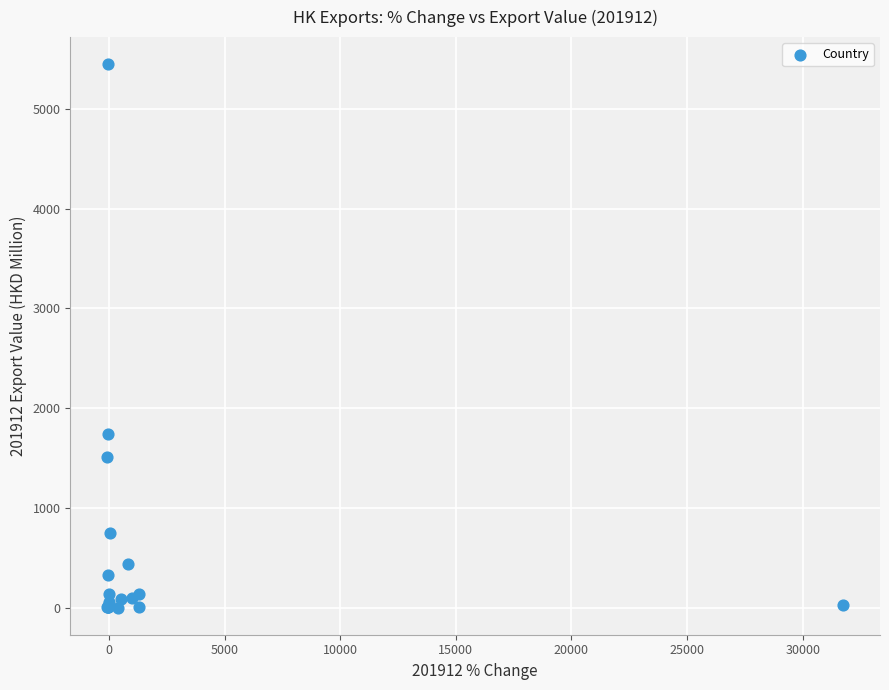

What Y value in the scatter plot is closest to 2724?

1744.6